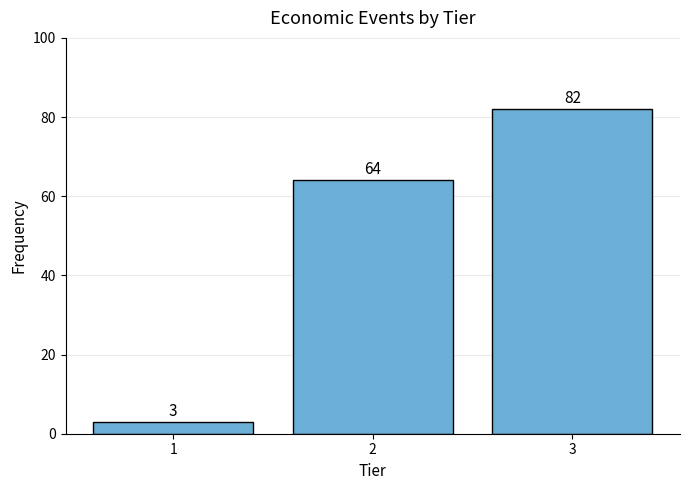

Reading right to left, what are all the values shown in this chart?

3=82	2=64	1=3